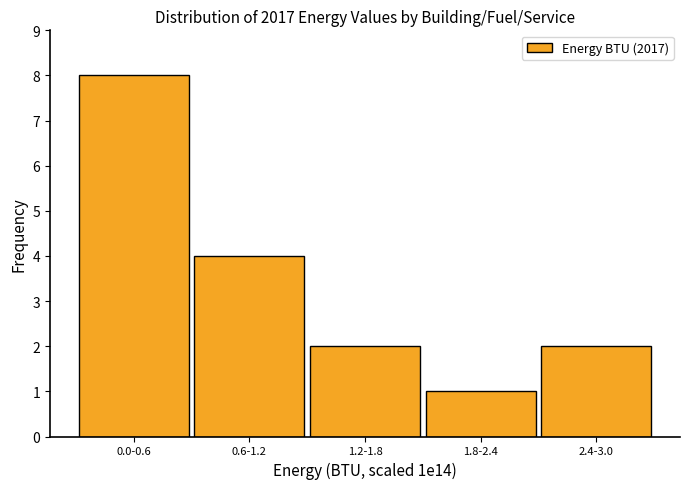

Reading left to right, transcribe all the data shown in this chart.

8	4	2	1	2